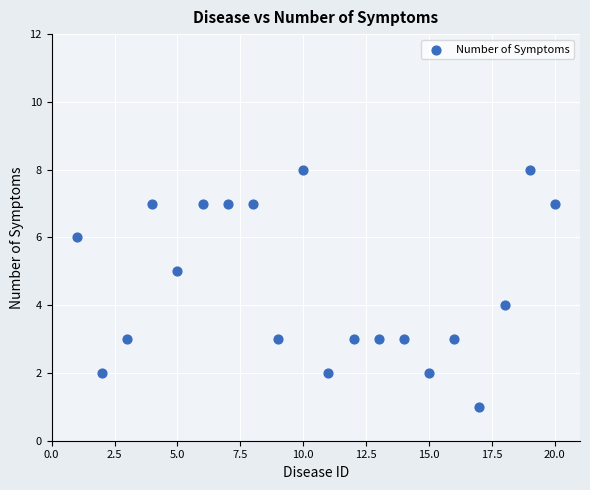

What is the range of X values (max minus min)?

19